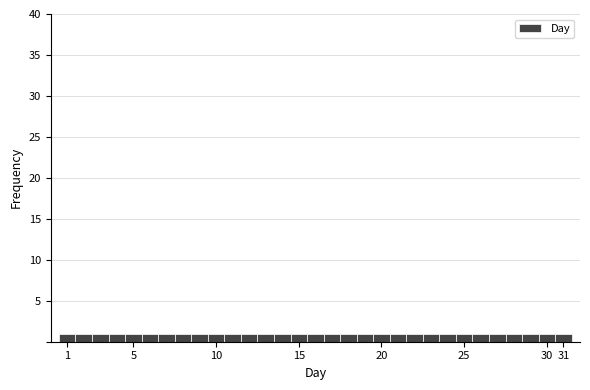

How tall is the bar that spans 13.5 to 14.5 on the x-axis? The values are not printed on the chart, so give them approximately, as read against the axis.

1